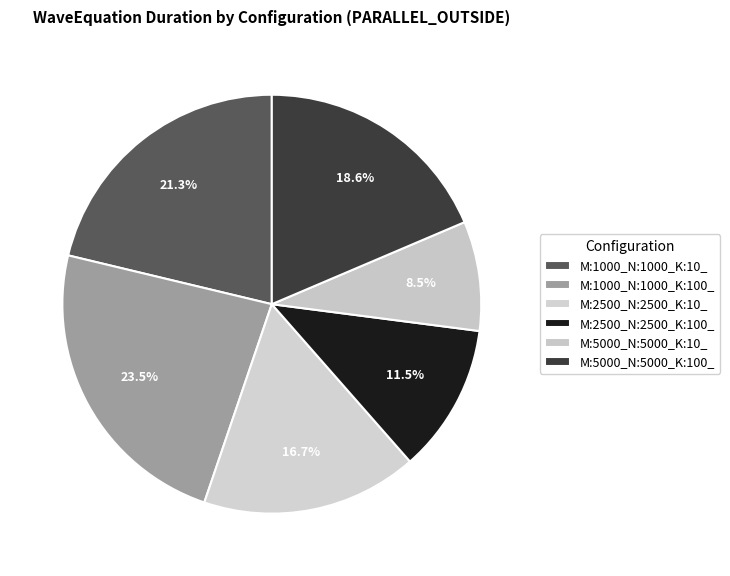

Is it true that M:2500_N:2500_K:10_ is 17% of the pie?

True